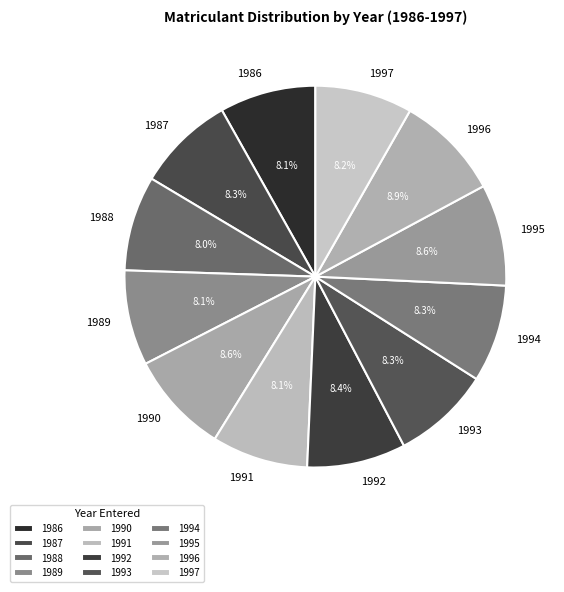

Count the number of slices in the pie.

12